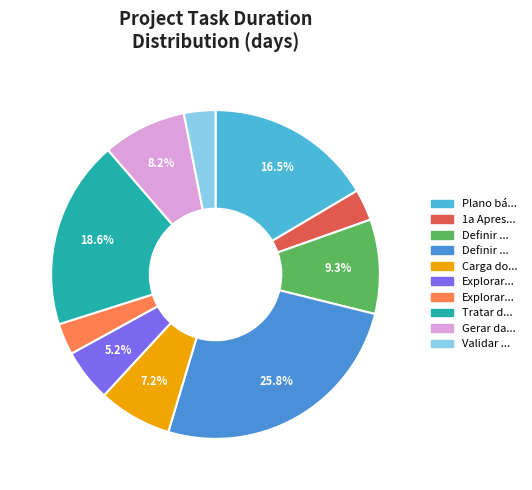

How many slices are in this pie chart?

10